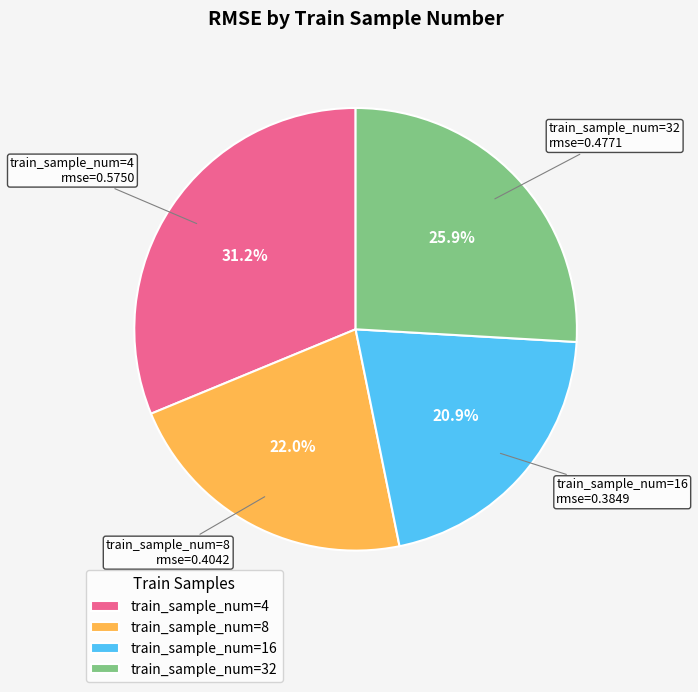

What percentage do train_sample_num=8 and train_sample_num=32 together represent?

47.9%